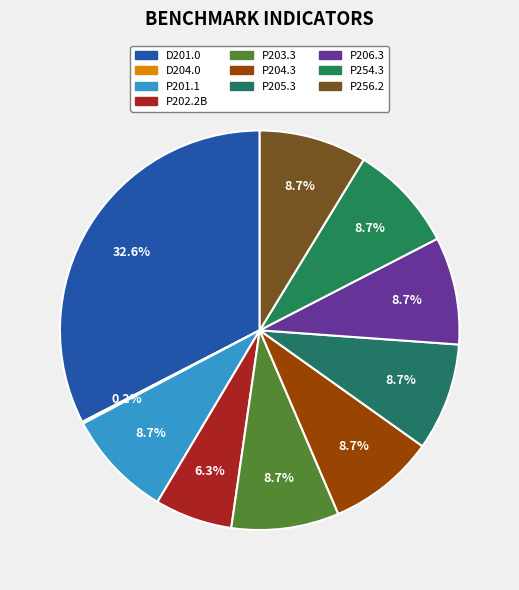

The P203.3 slice represents 3% of the pie. True or false?

False